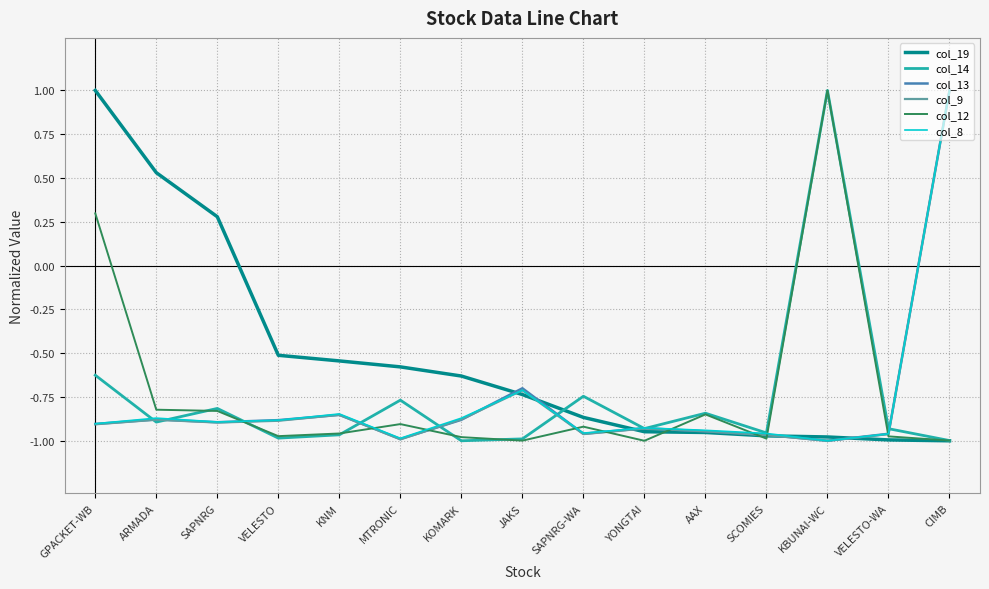

Does the chart have visible grid lines?

Yes